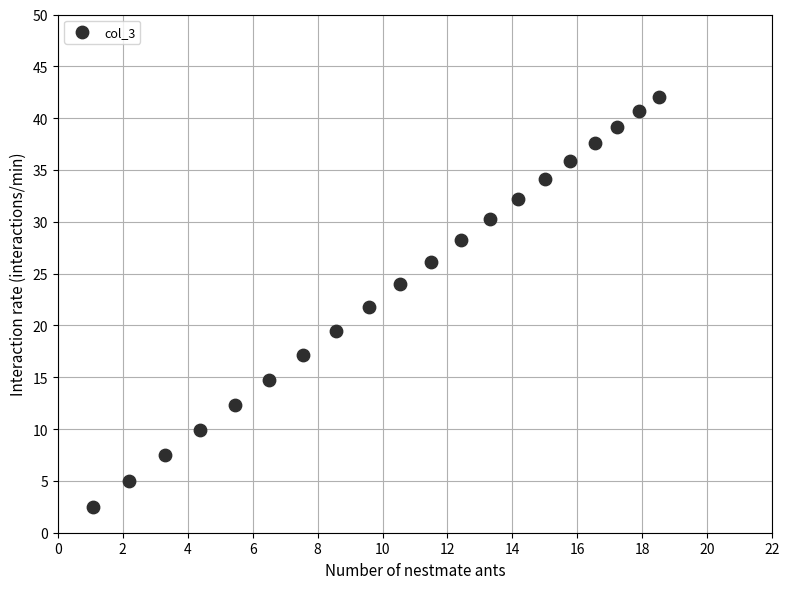

What is the range of X values (max minus min)?

17.4